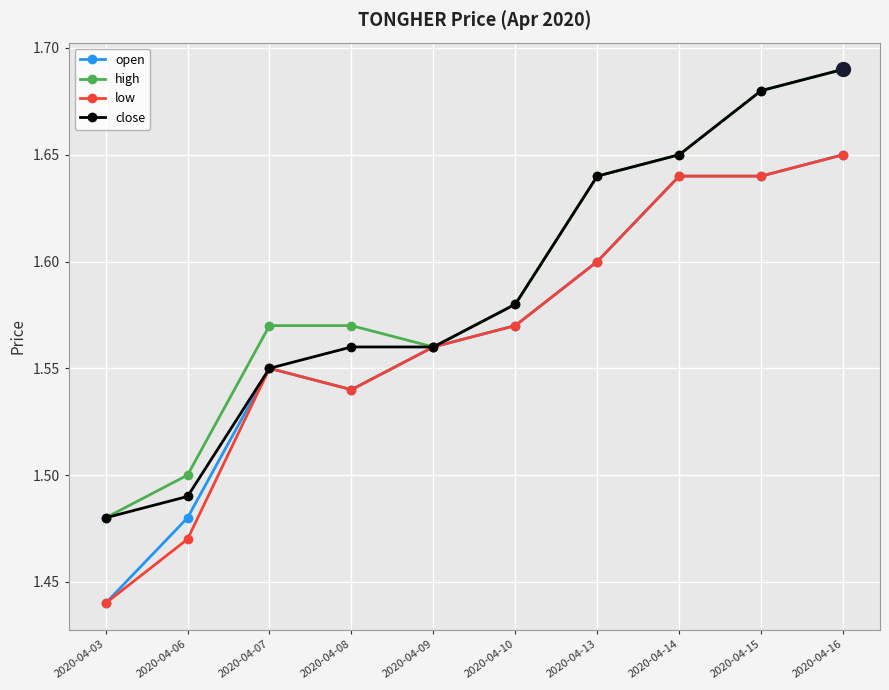

At which label does open reach its peak?

2020-04-16